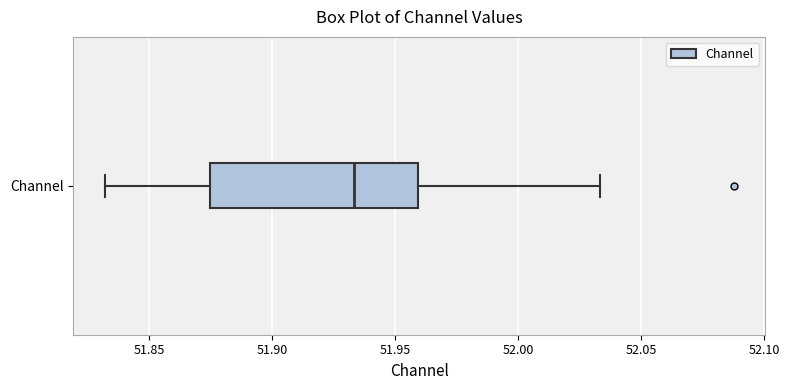

Where is the right edge of the box for Channel on the x-axis? The values are not printed on the chart, so give them approximately, as read against the axis.

51.960